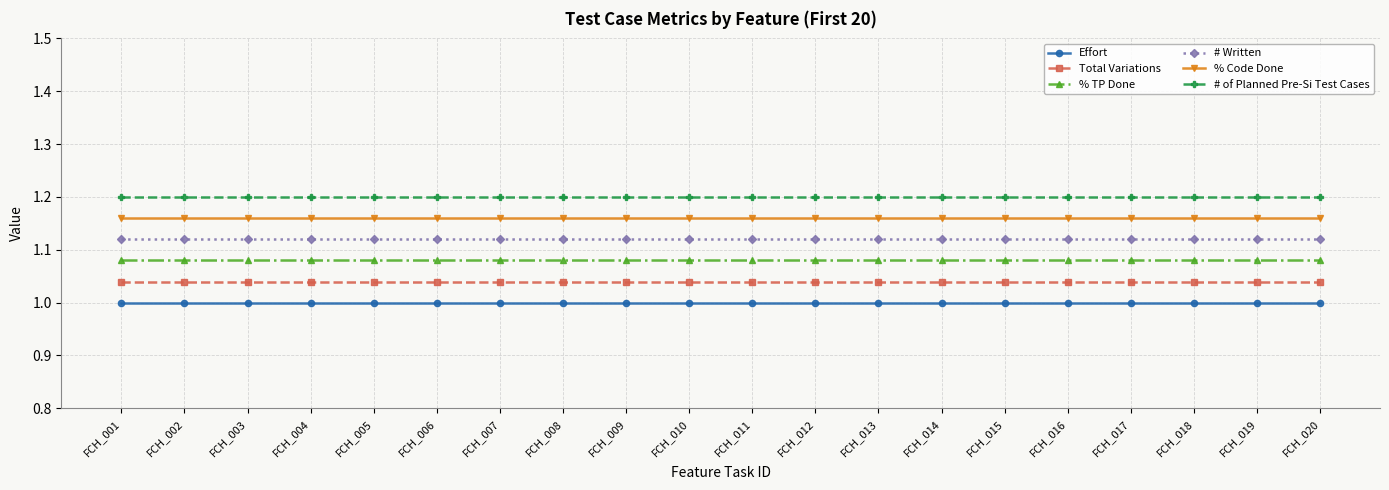

Does the chart display data point markers on the line(s)?

Yes